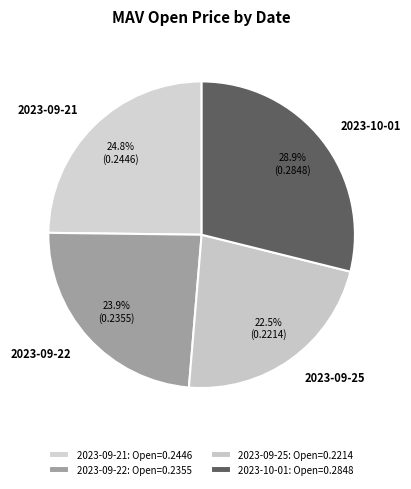

Combined, do 2023-10-01 and 2023-09-22 account for over 50%?

Yes